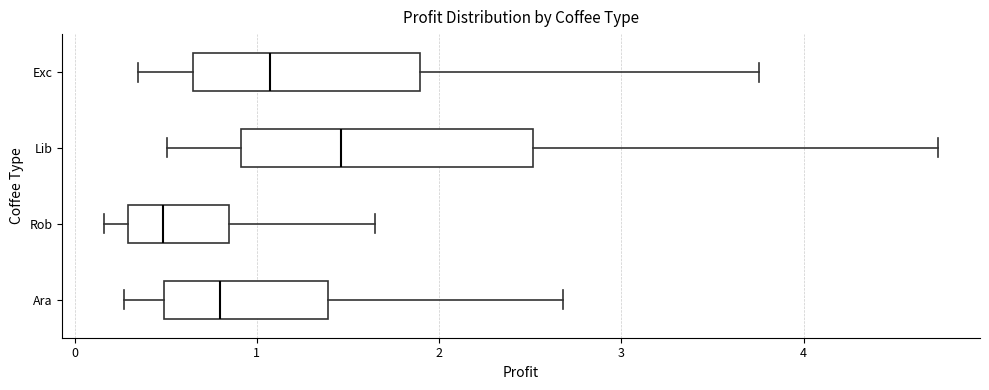

Where is the left edge of the box for Rob on the x-axis? The values are not printed on the chart, so give them approximately, as read against the axis.

0.3